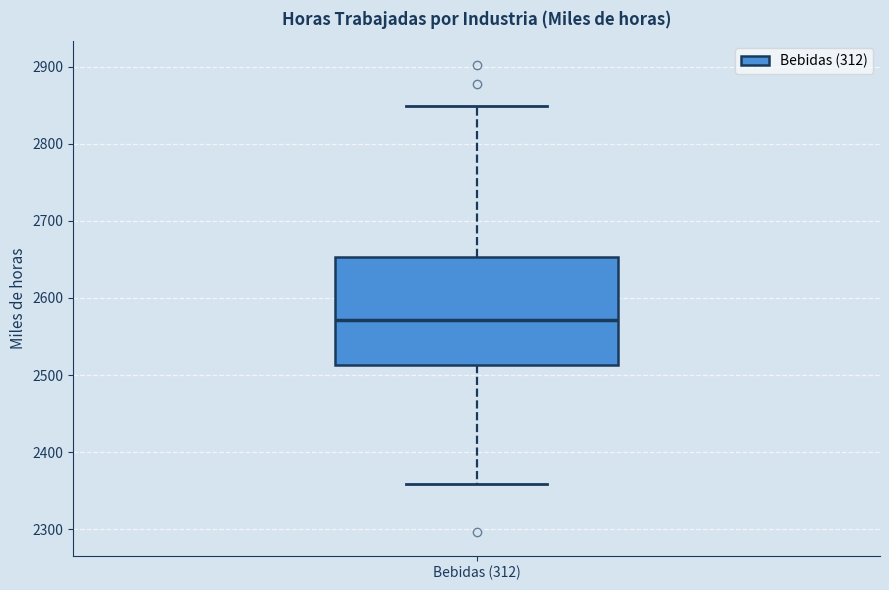

Read this box plot against the y-axis: the position of the median line, the range covered by the box, and the ends of both whiskers. The values are not printed on the chart, so give them approximately, as read against the axis.

median 2570, box 2510 to 2650, whiskers 2360 to 2850